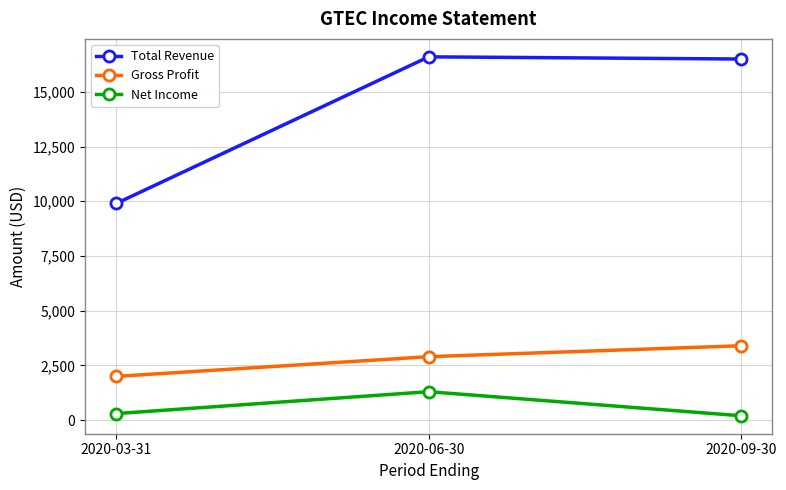

Reading left to right, transcribe all the data shown in this chart.

Total Revenue: 9900	16600	16500
Gross Profit: 2000	2900	3400
Net Income: 300	1300	200